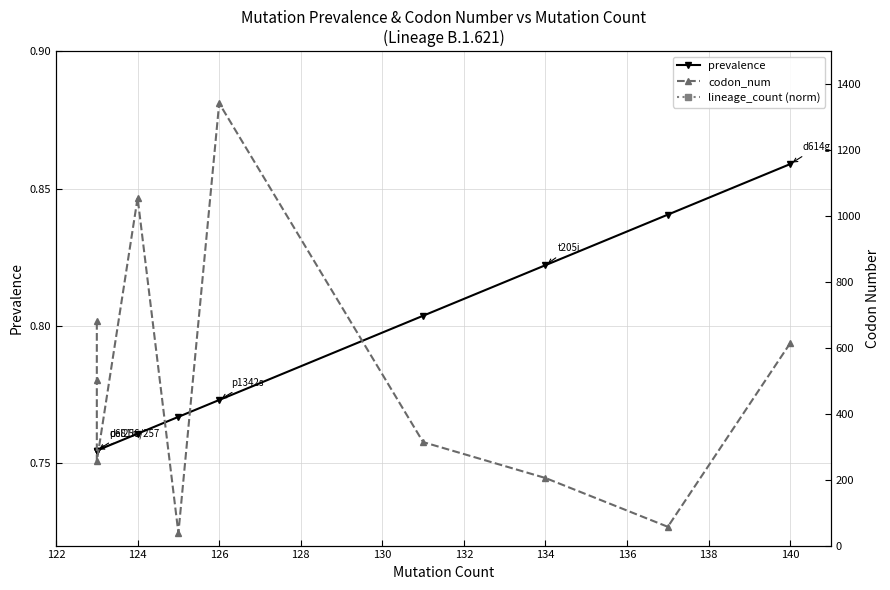

Is this an area chart (filled region under the line)?

No